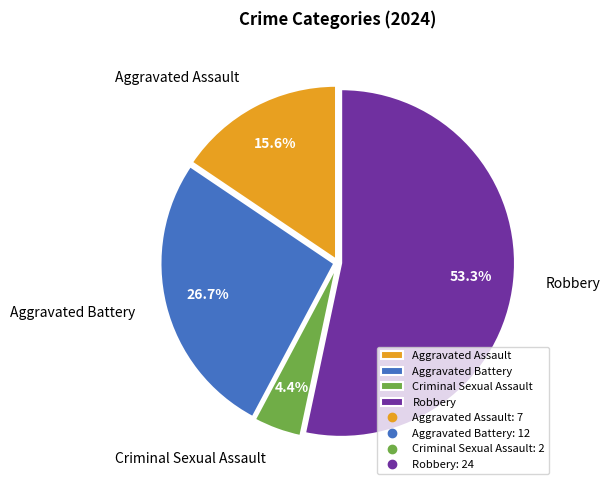

Does Criminal Sexual Assault account for over 50% of the chart?

No